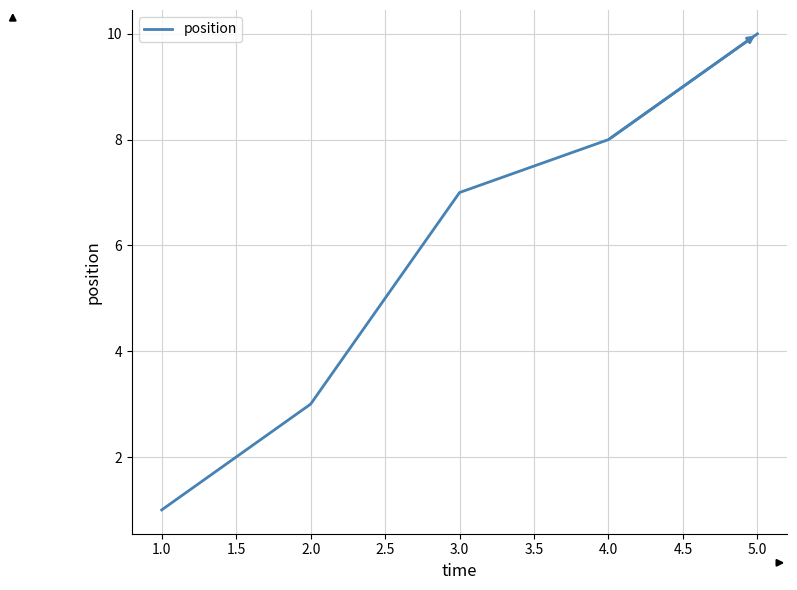

What is the maximum value shown in the chart?

10